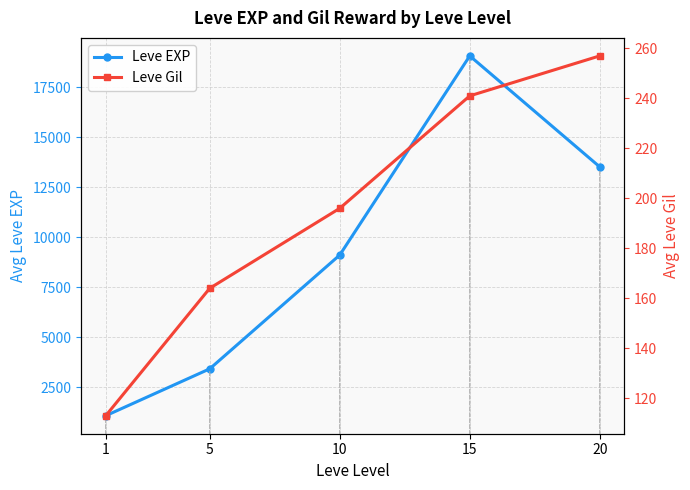

What is the spread (max minus min) of values at 15?

18827